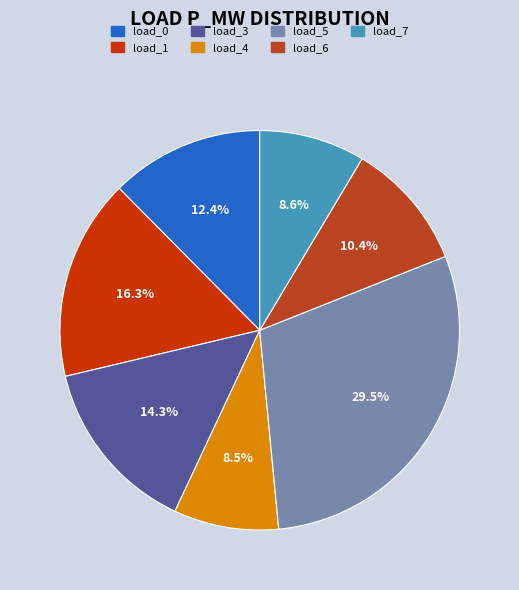

What percentage do load_1 and load_3 together represent?

30.6%